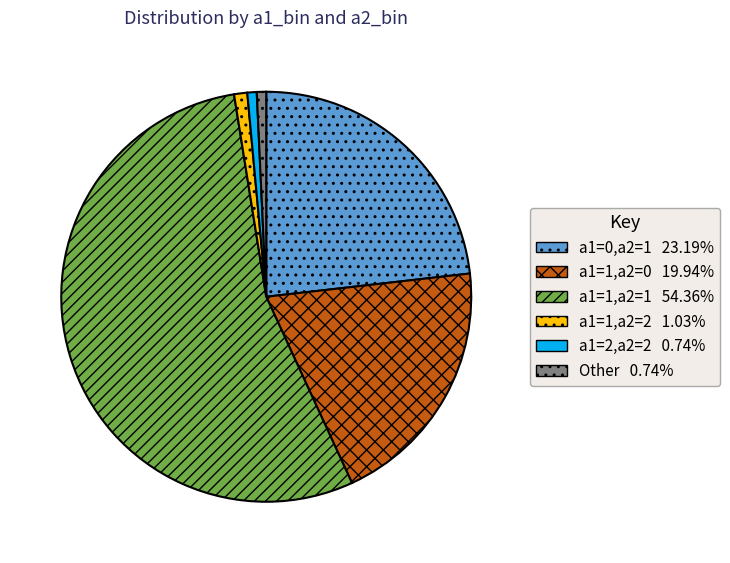

Do Other 0.74% and a1=0,a2=1 23.19% together represent more than half of the pie?

No